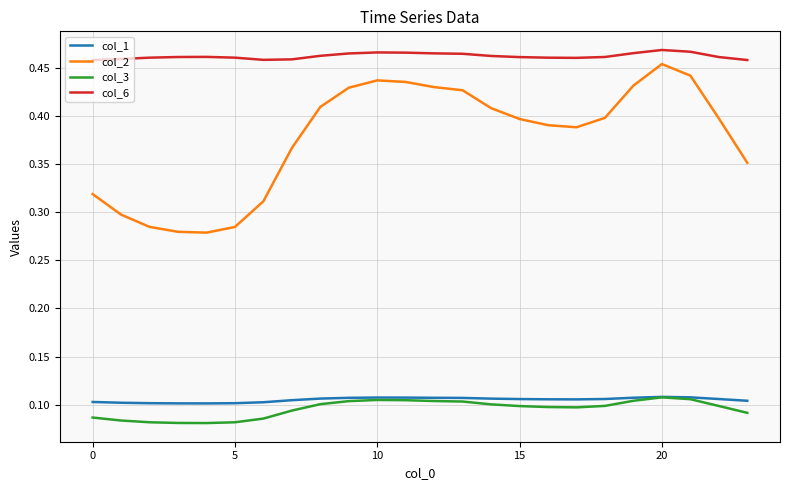

True or false: col_6 and col_1 intersect in this chart.

False